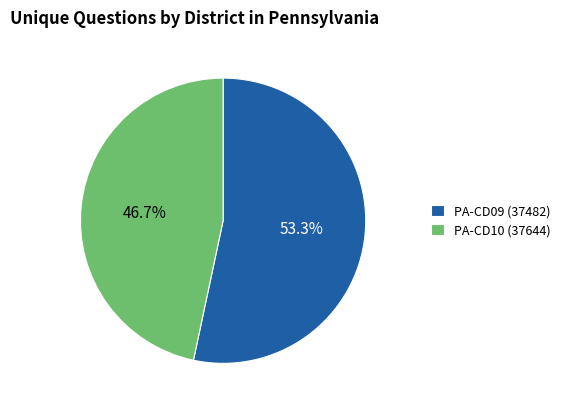

Is there any slice that represents more than half of the pie?

Yes